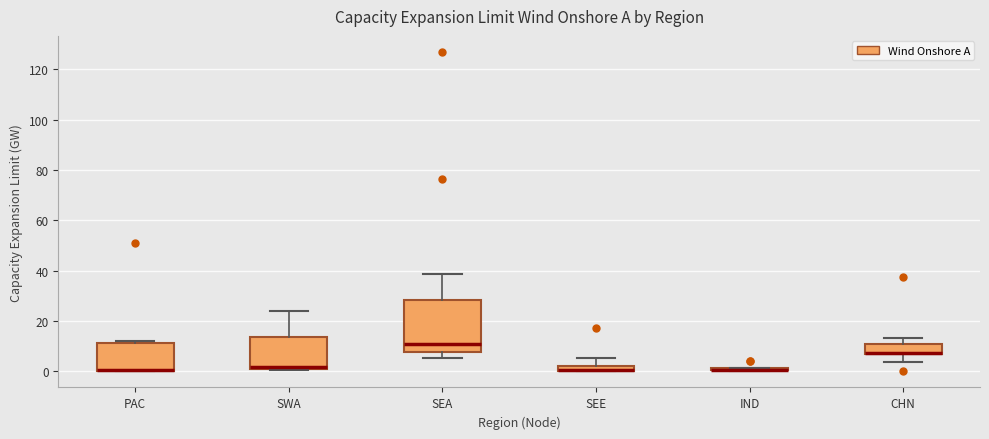

Where is the upper edge of the box for IND on the y-axis? The values are not printed on the chart, so give them approximately, as read against the axis.

2